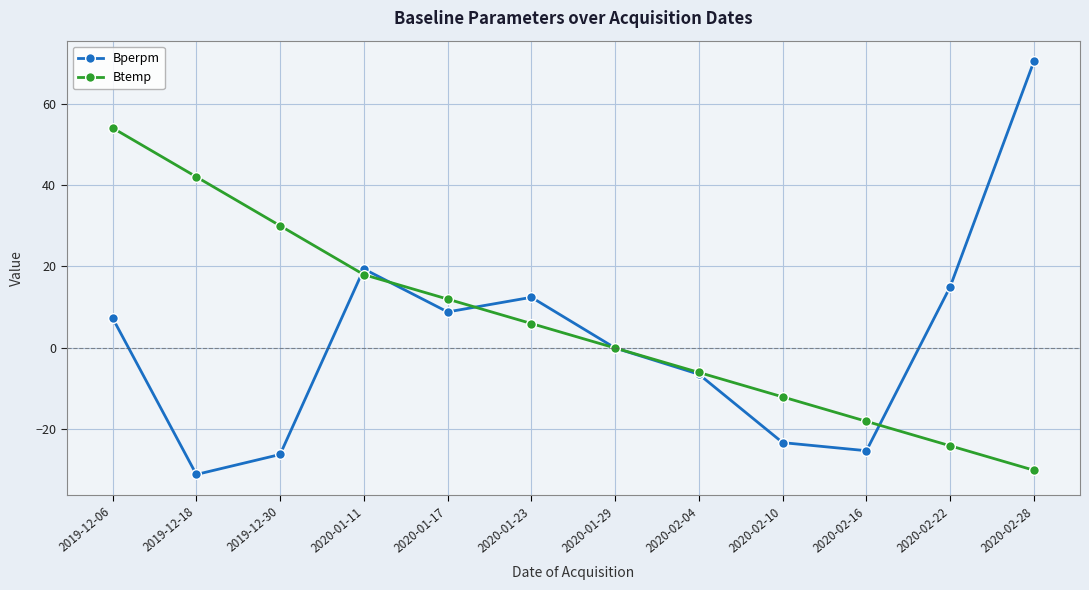

How many distinct data groups are displayed?

2